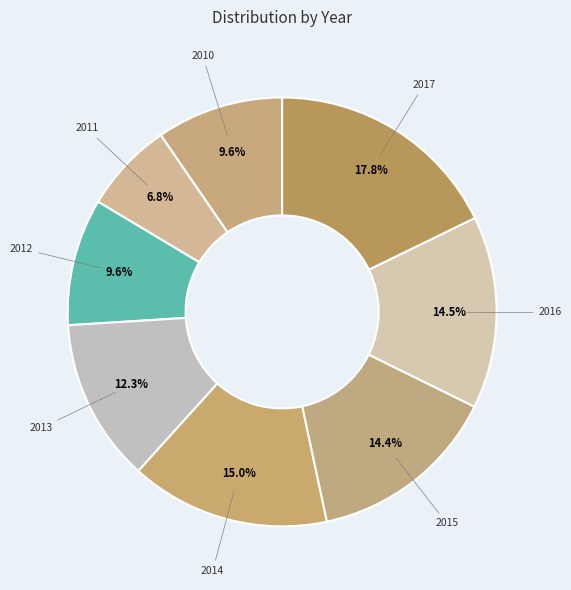

What is the ratio of the value at 2014 to the value at 2017?

0.8